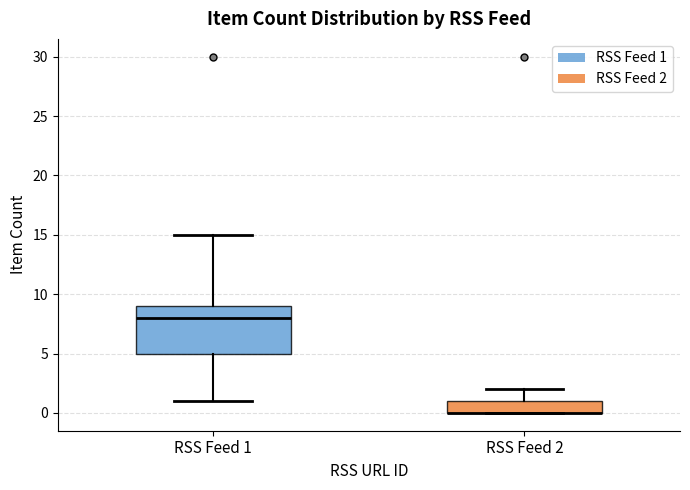

Reading left to right, transcribe this box plot: for each box, give where its median line is, the range the box spans, and where its two whiskers end, as read against the y-axis. The values are not printed on the chart, so give them approximately, as read against the axis.

RSS Feed 1: median 8, box 5 to 9, whiskers 1 to 15
RSS Feed 2: median 0 (drawn on the box's lower edge), box 0 to 1, whiskers 0 to 2